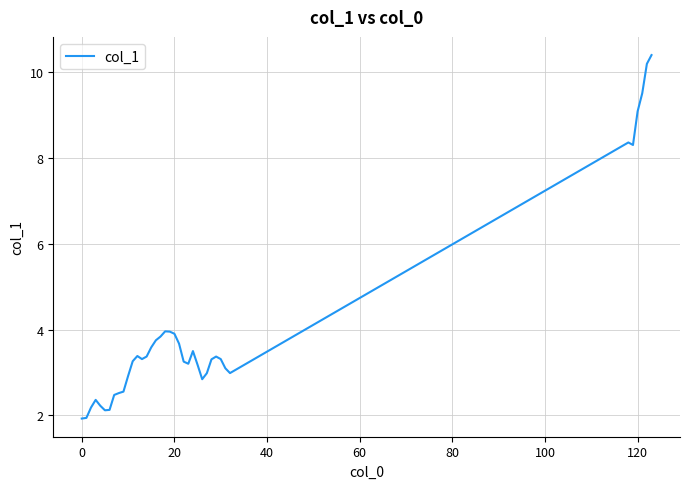

What is the smallest value displayed?

1.9